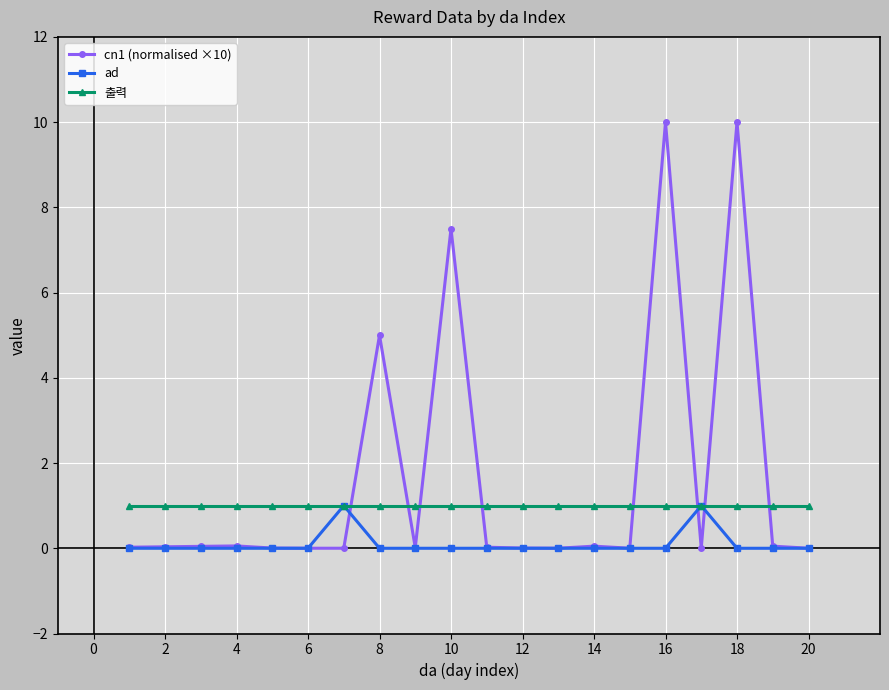

Does the chart have visible grid lines?

Yes